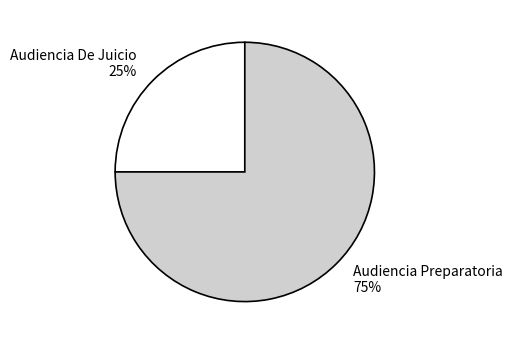

To the nearest percent, what is the combined percentage of Audiencia De Juicio and Audiencia Preparatoria?

100%